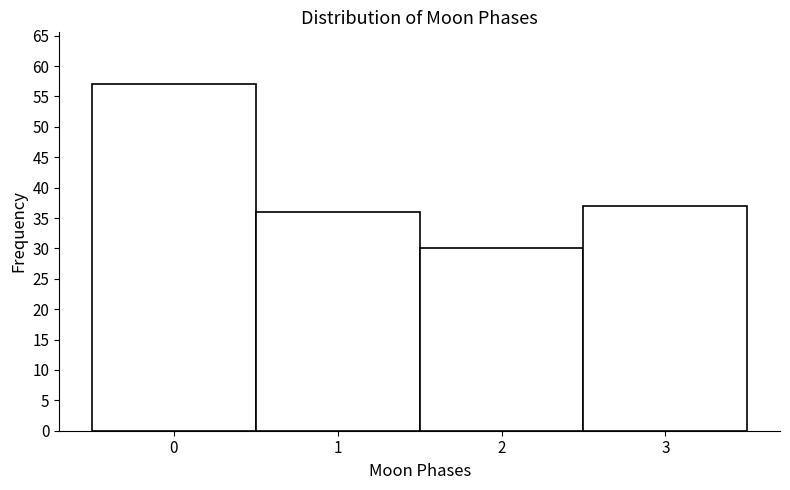

Over which range of the x-axis is the bar tallest?

-0.5 to 0.5